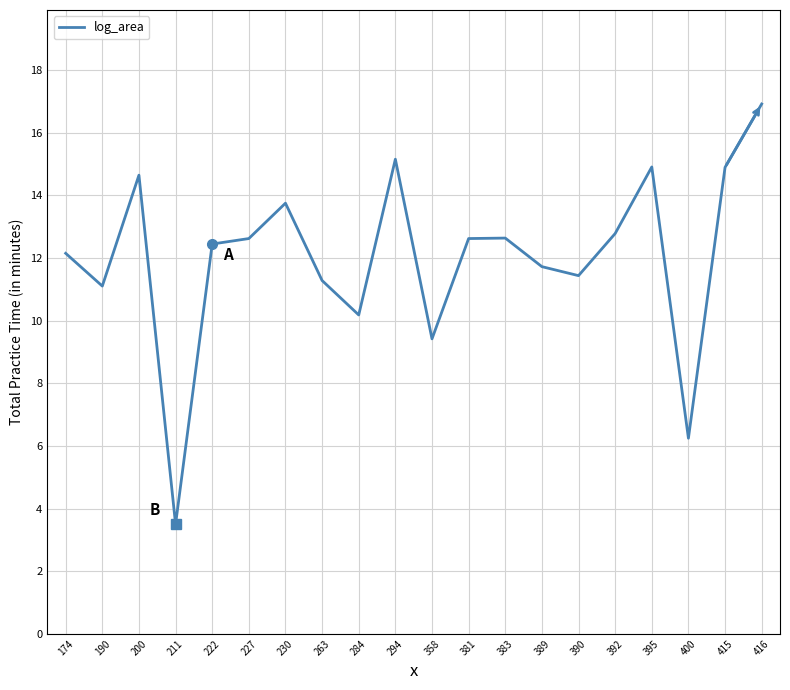

Does the chart display data point markers on the line(s)?

No